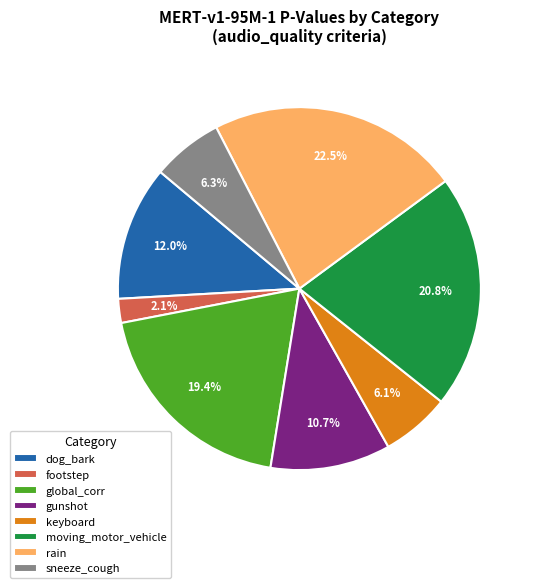

Which has a higher value, gunshot or dog_bark?

dog_bark